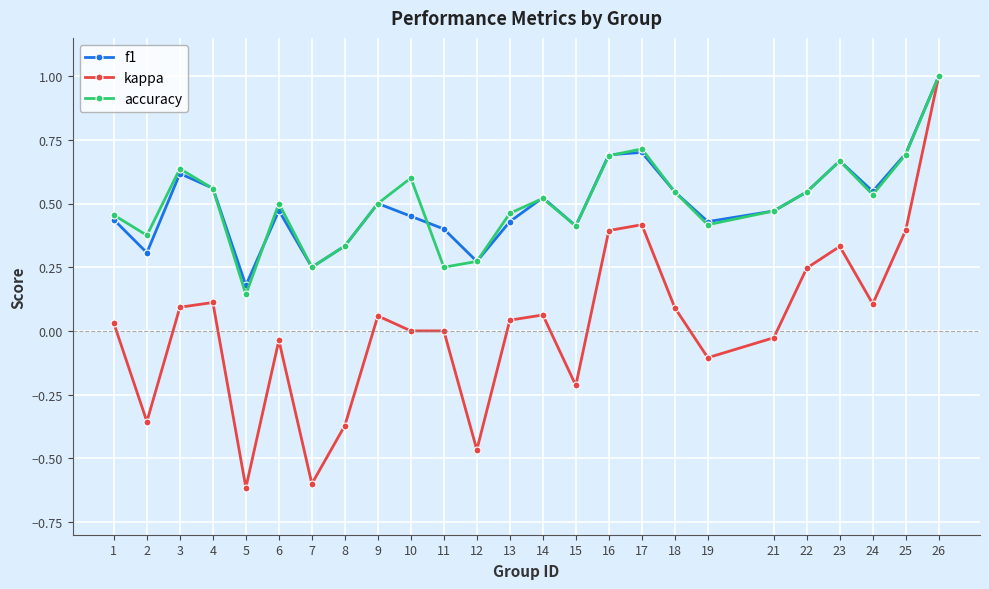

What is the maximum value shown in the chart?

1.0